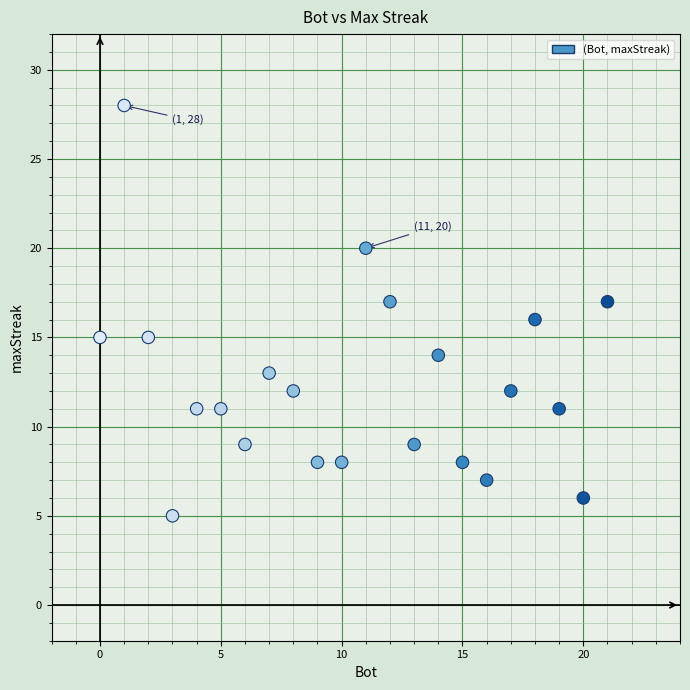

What is the range of X values (max minus min)?

21